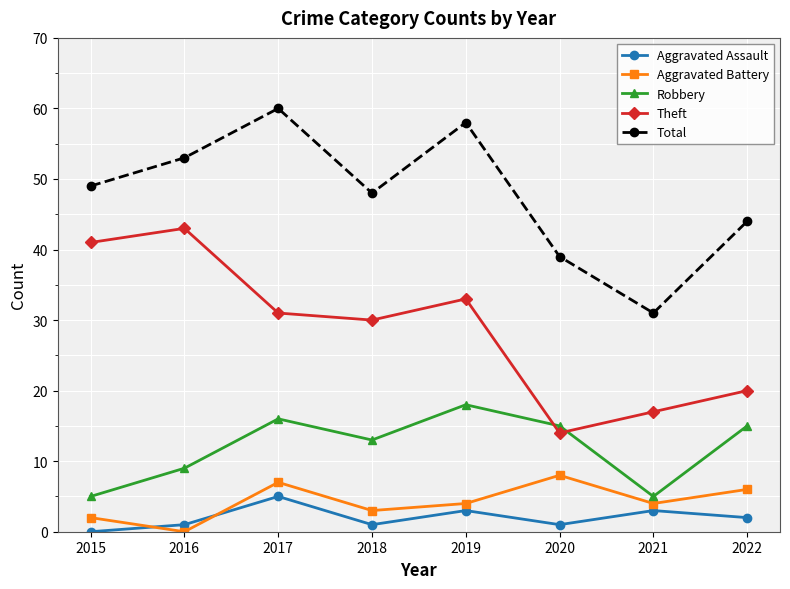

How many categories are shown in the chart?

8